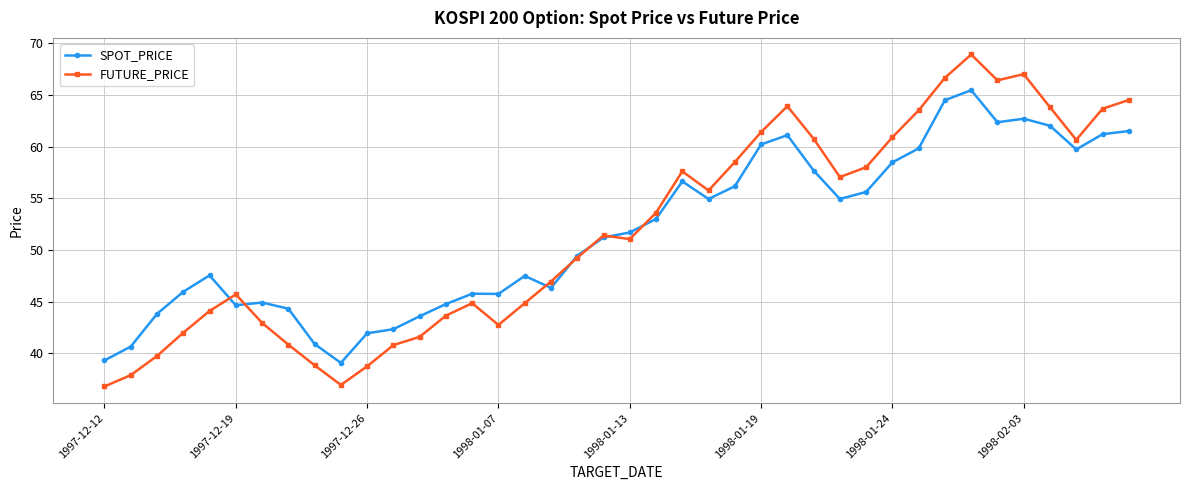

True or false: SPOT_PRICE and FUTURE_PRICE intersect in this chart.

True